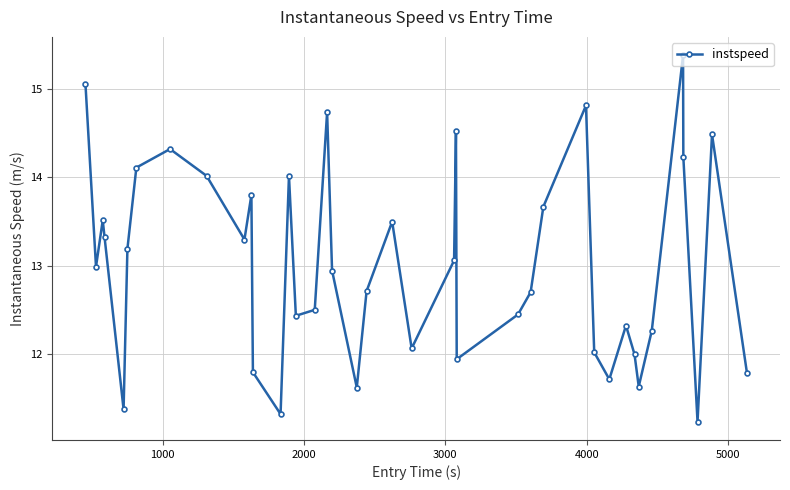

What is the maximum value shown in the chart?

15.4